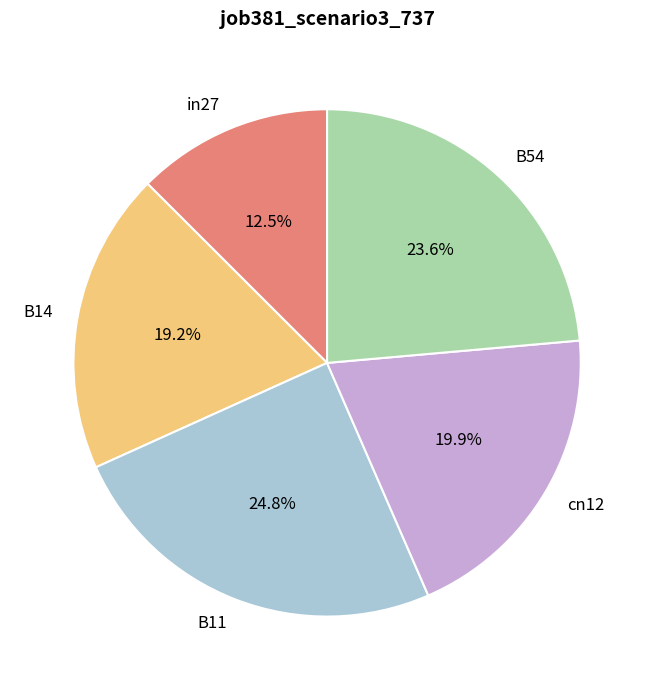

True or false: cn12 accounts for 28% of the total.

False